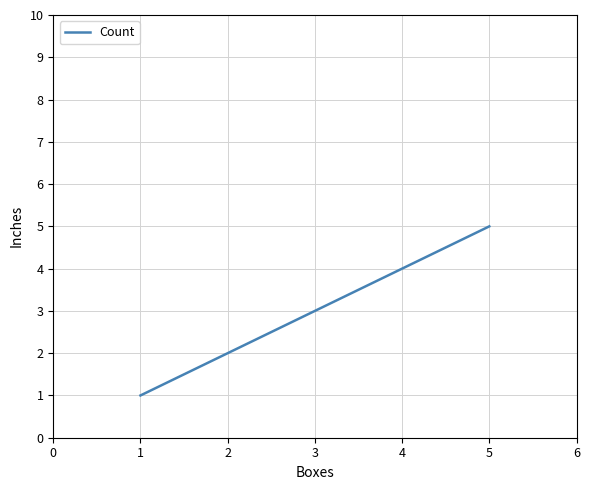

Rank the categories by value from lowest to highest.

1, 2, 3, 4, 5